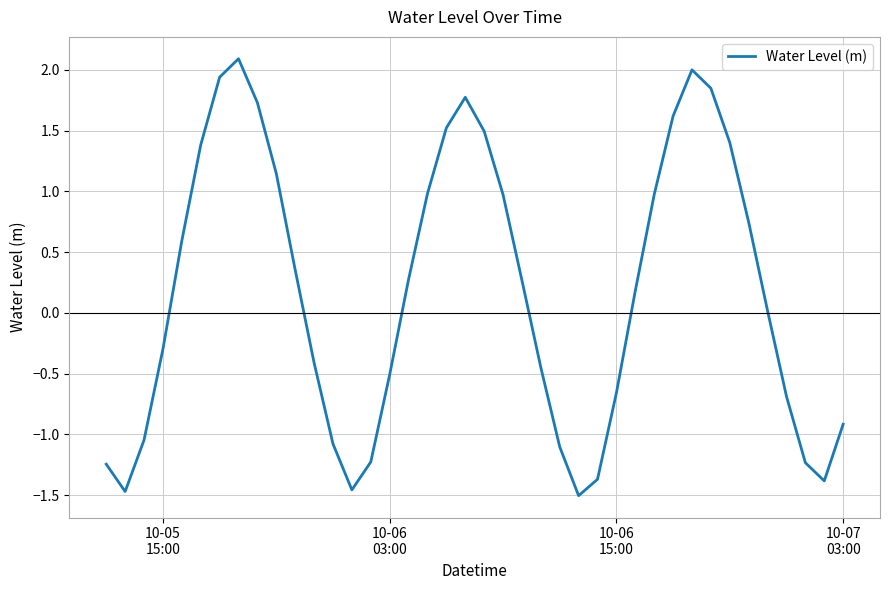

What is the maximum value shown in the chart?

2.1